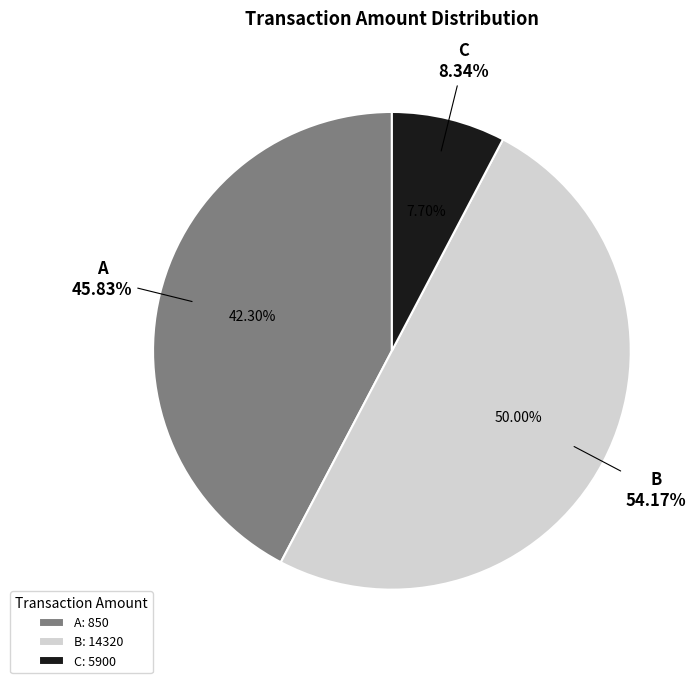

What is the change in value from 850 to 14320?

+8.3